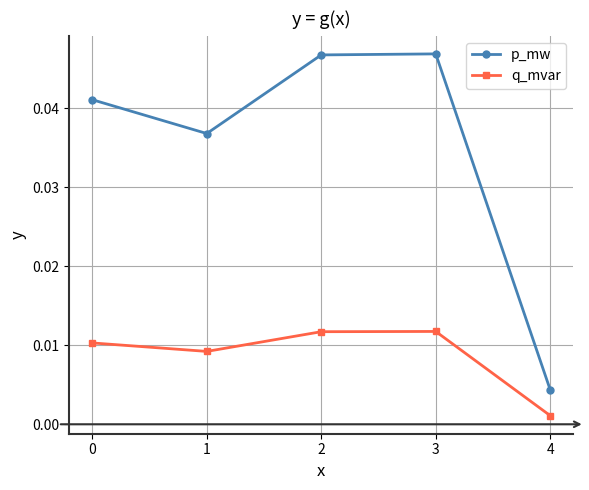

Between 1 and 2, which series saw the biggest shift?

p_mw